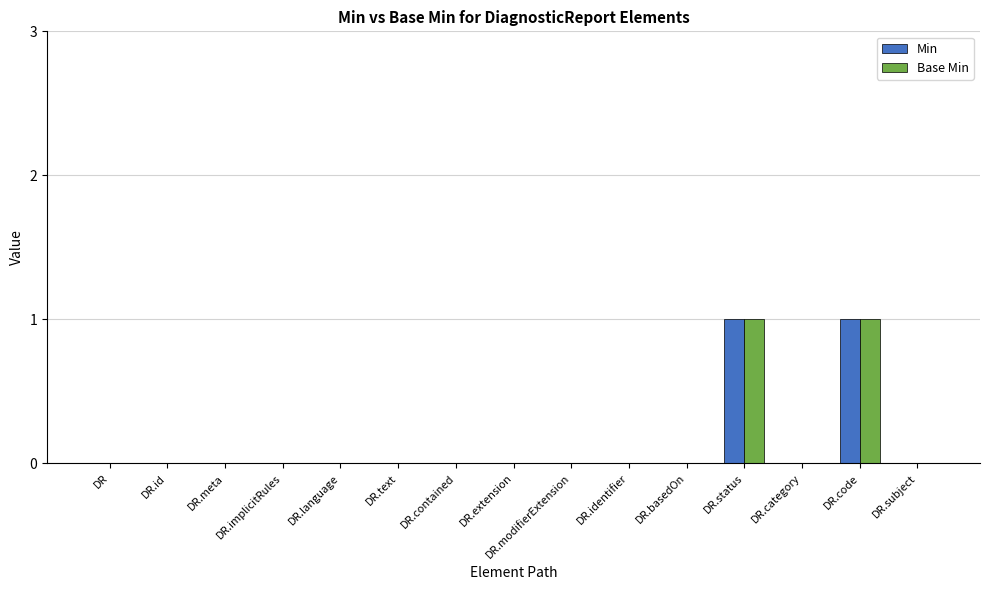

How many groups of bars are there?

15